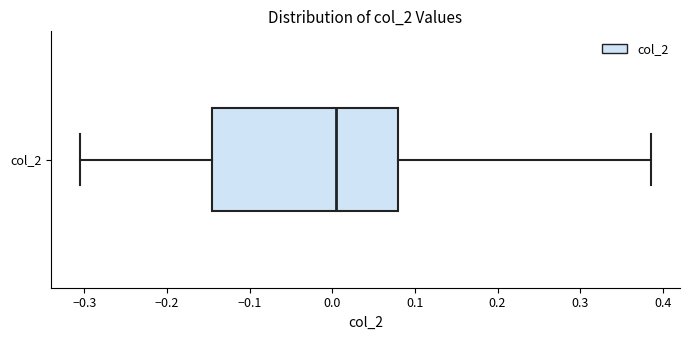

Transcribe this box plot: give where the median line is, the range the box spans, and where the two whiskers end, as read against the x-axis. The values are not printed on the chart, so give them approximately, as read against the axis.

median 0.00, box -0.15 to 0.08, whiskers -0.31 to 0.39